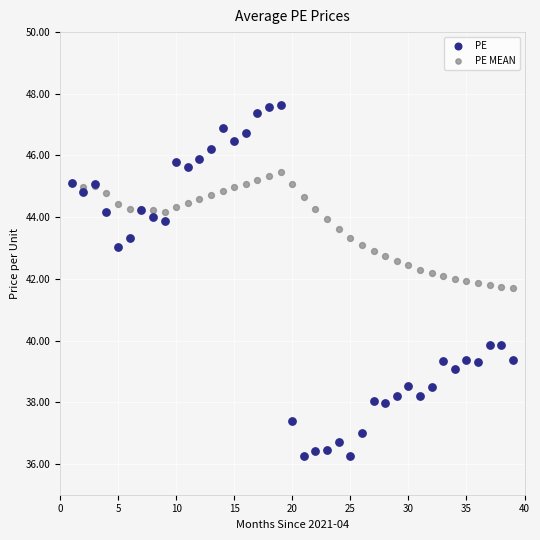

What are all the series names shown in the legend?

PE, PE MEAN